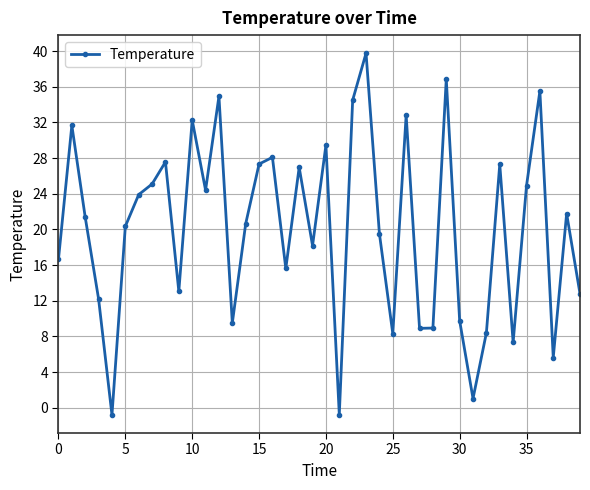

True or false: the data has more than 1 interior local peaks.

True